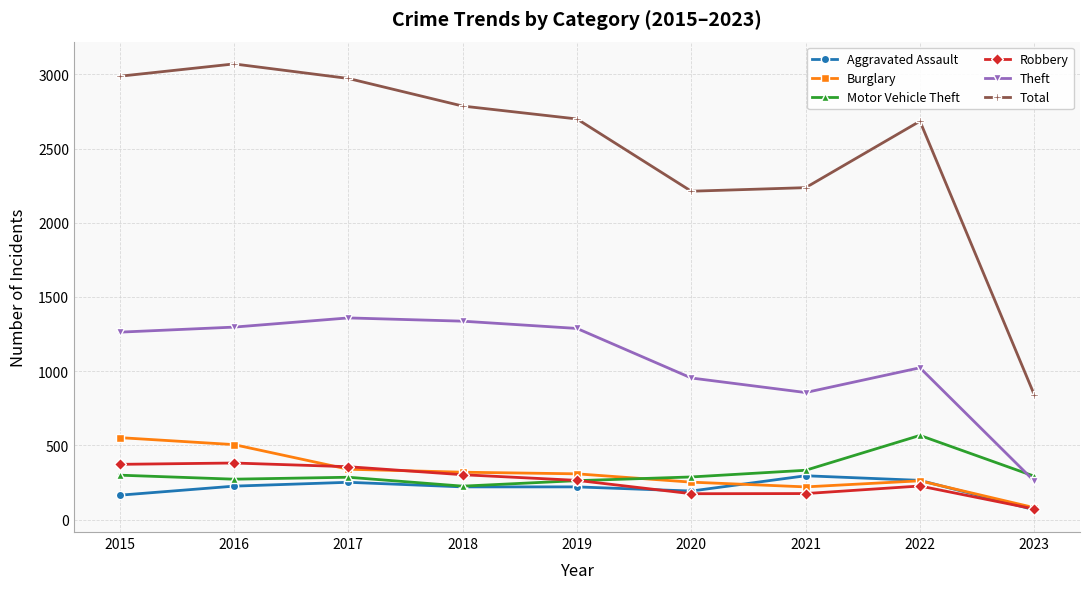

True or false: Total and Theft intersect in this chart.

False